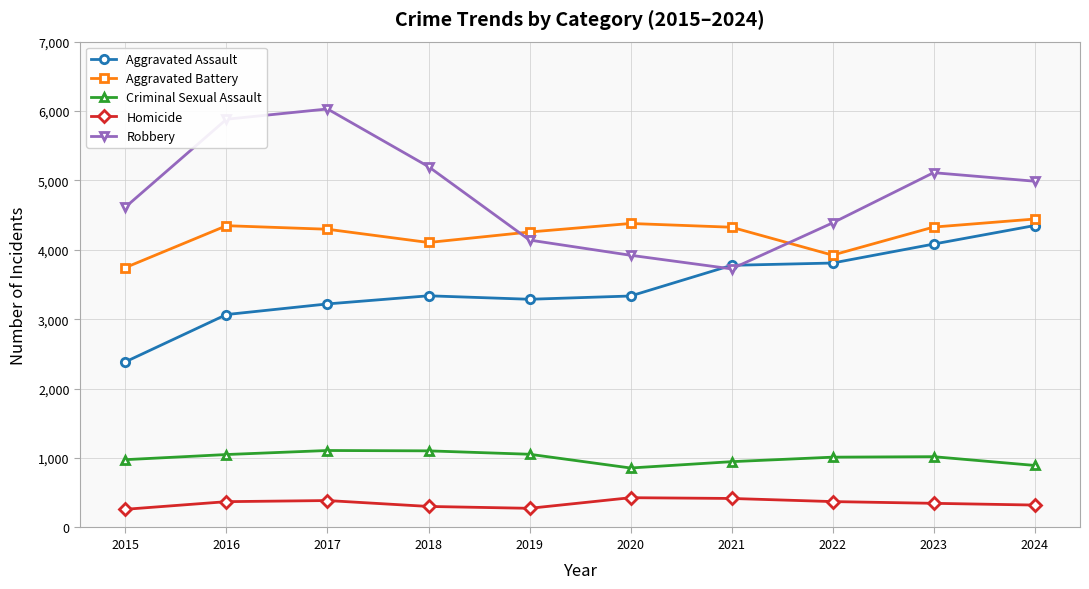

What is the value of the Criminal Sexual Assault point at the 4th from the left?

1104